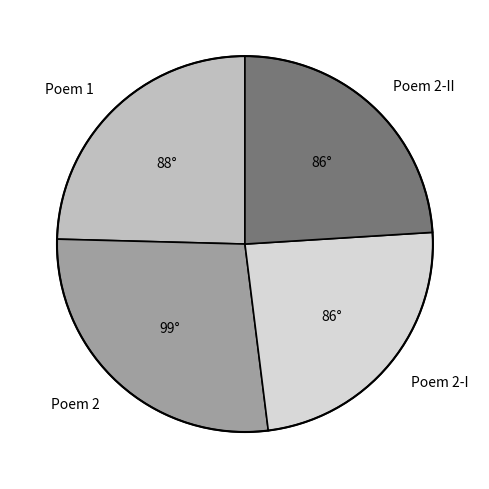

The Poem 2-II slice represents 33% of the pie. True or false?

False